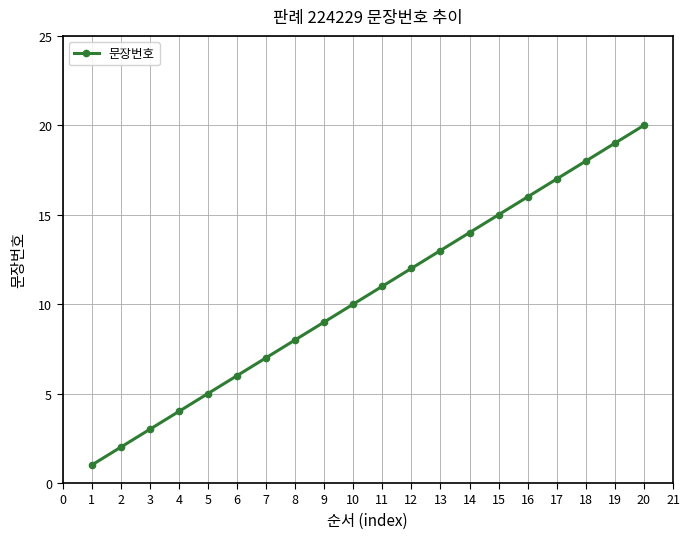

Is it true that the value at 4 is 2?

False